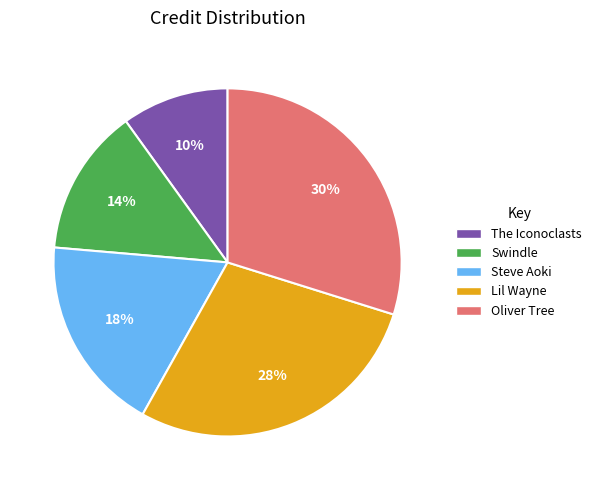

True or false: Oliver Tree accounts for 30% of the total.

True